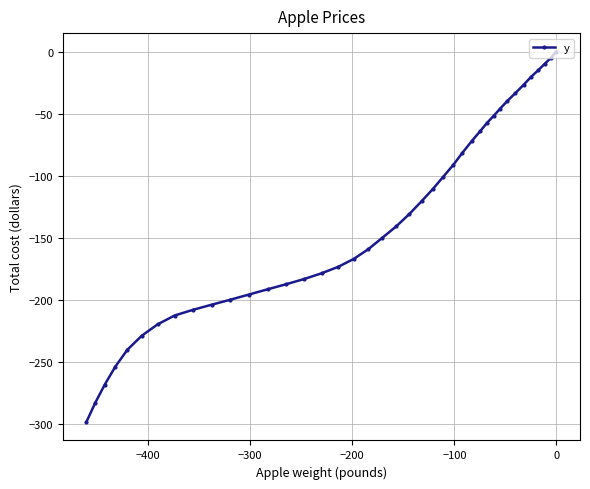

What is the minimum value shown in the chart?

-298.2